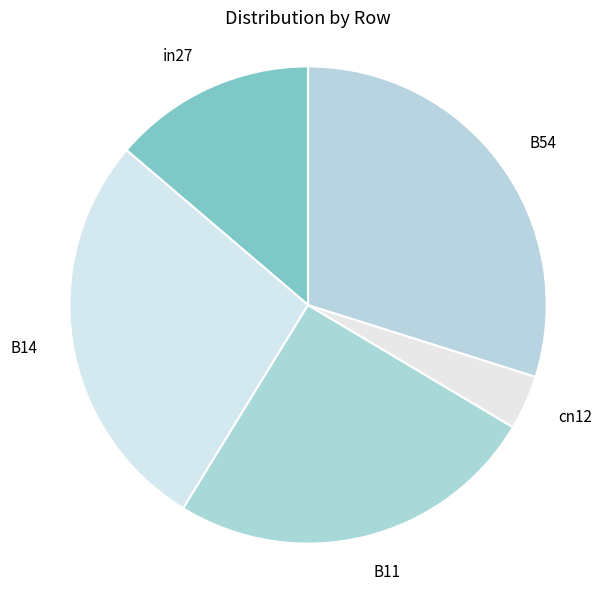

How many segments does this pie chart have?

5